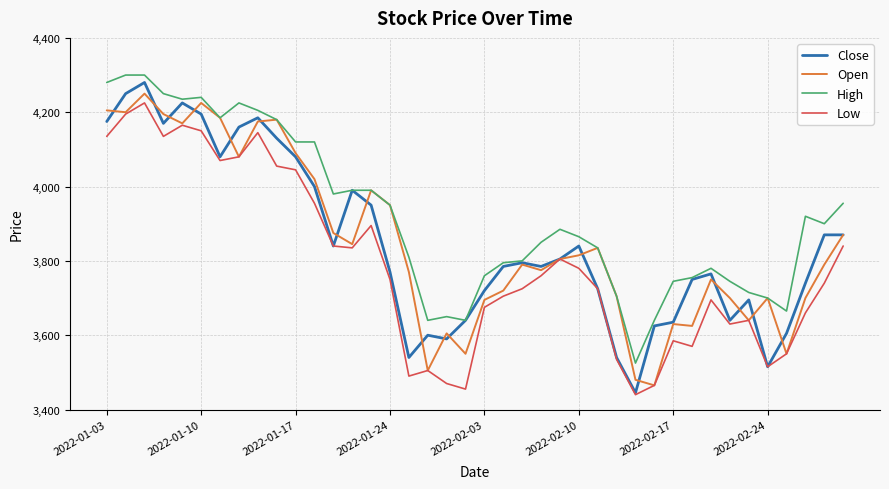

What is the minimum value for Open?

3465